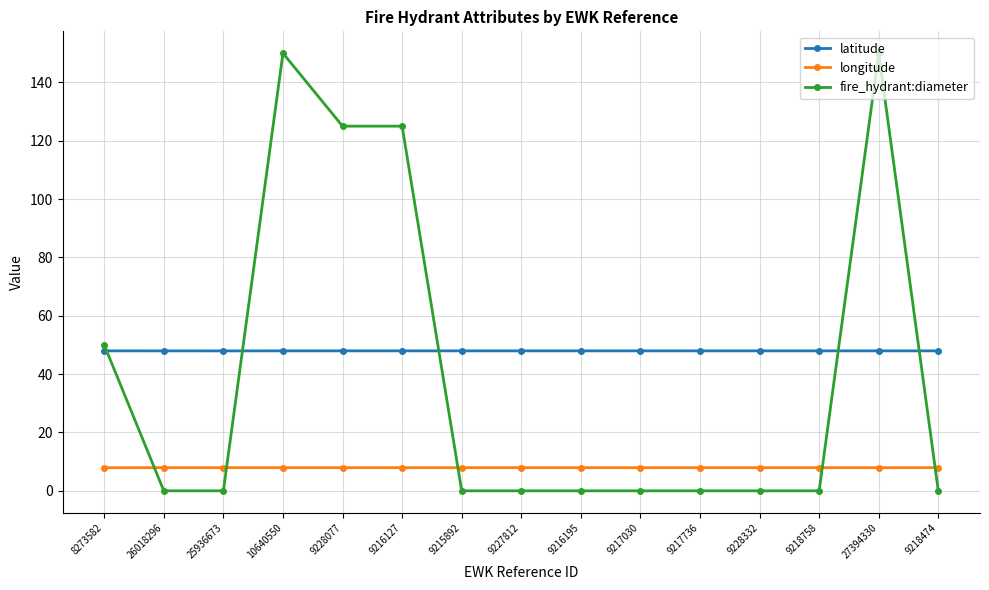

List the series in order of their peak value, lowest first.

longitude, latitude, fire_hydrant:diameter